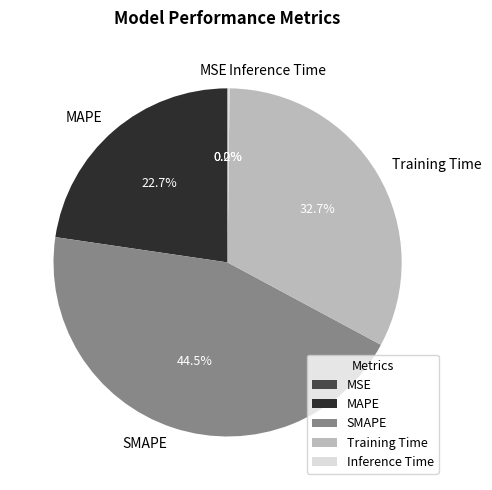

How much of the chart is everything except SMAPE?

55.5%